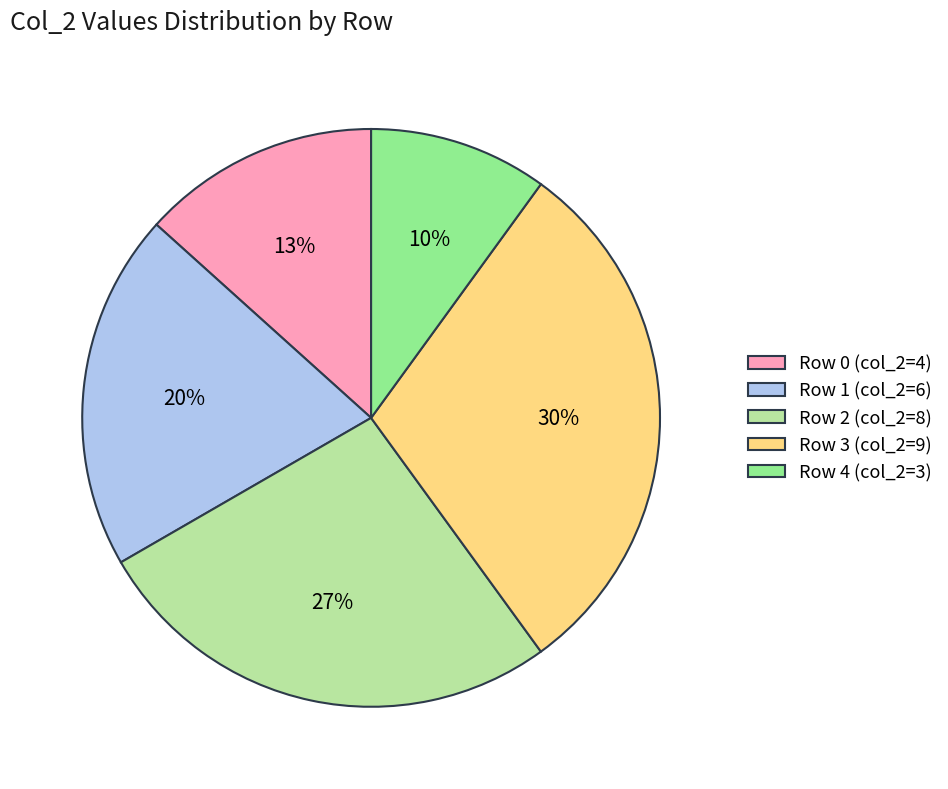

True or false: Row 4 (col_2=3) accounts for 1% of the total.

False